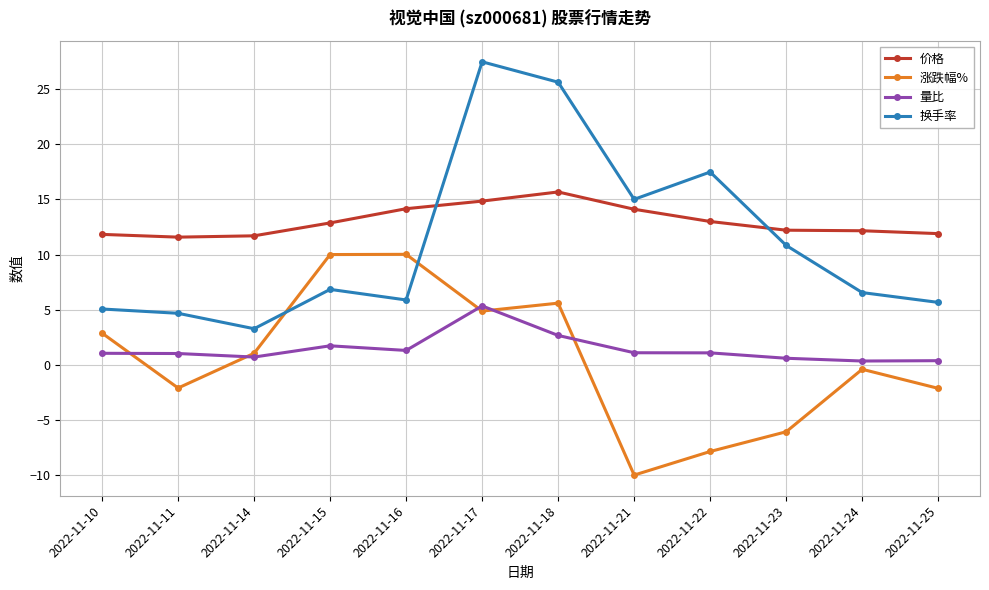

True or false: 量比 and 价格 cross at least once.

False